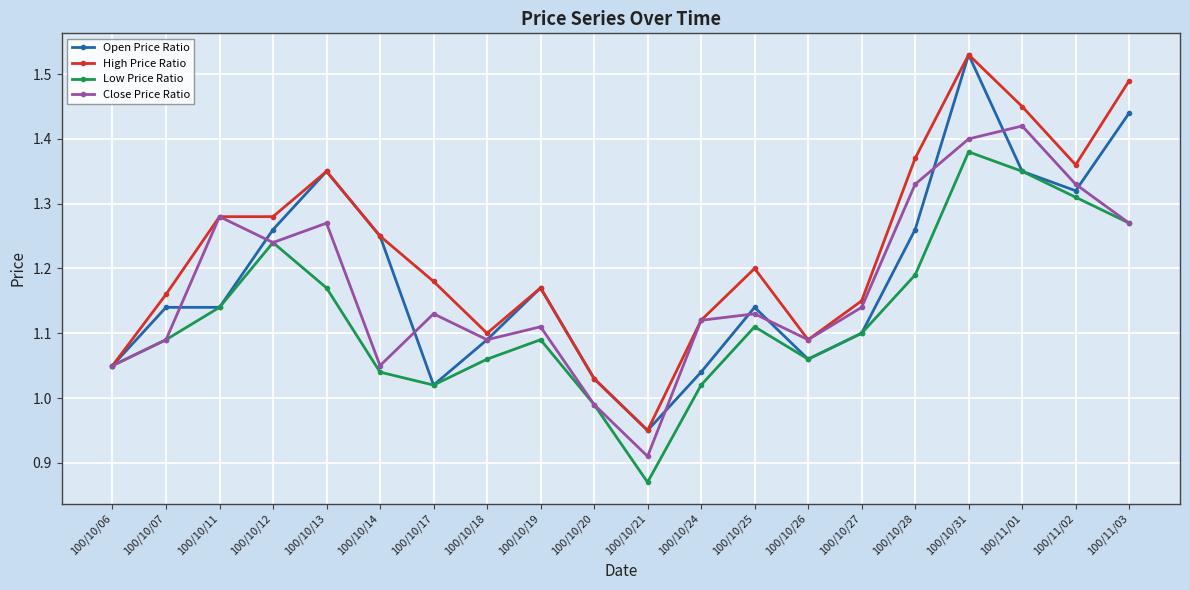

Which category has the lowest value across all series?

100/10/21